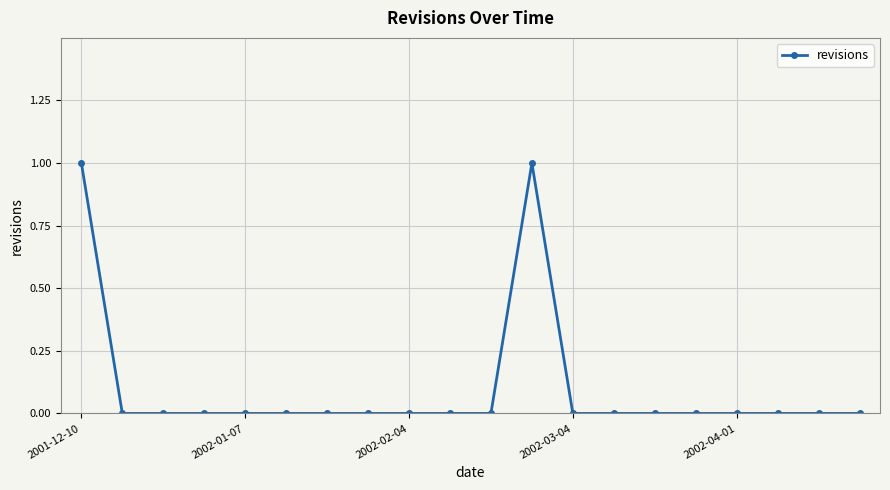

What is the difference between the maximum and second lowest values?

1